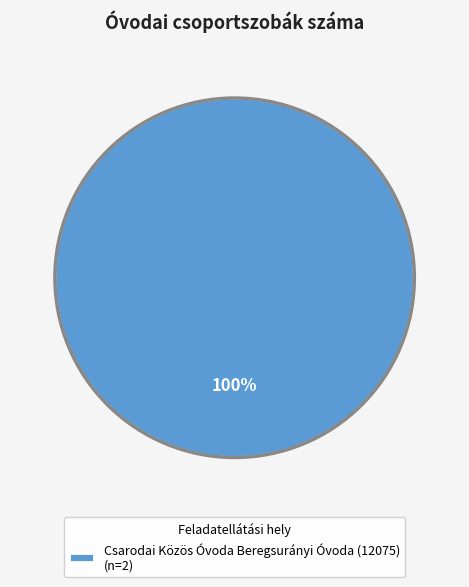

True or false: Csarodai Közös Óvoda Beregsurányi Óvoda (12075) (n=2) accounts for 100% of the total.

True